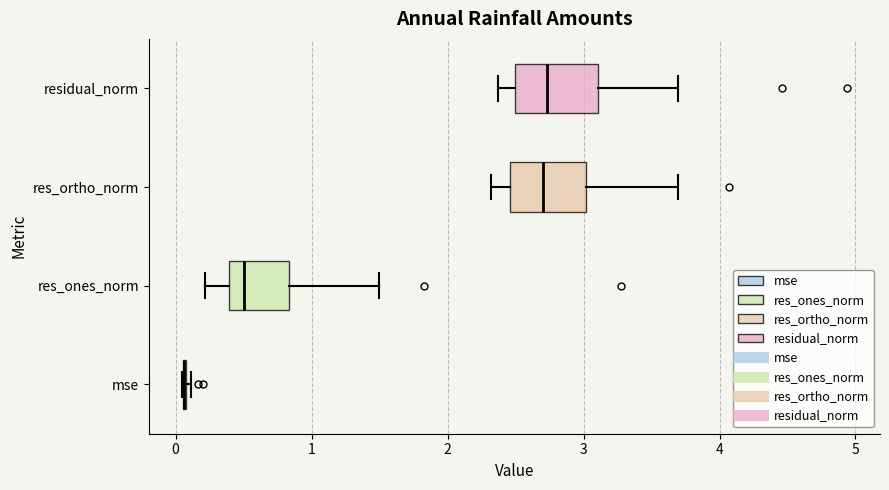

Reading bottom to top, transcribe this box plot: for each box, give where its median line is, the range the box spans, and where its two whiskers end, as read against the x-axis. The values are not printed on the chart, so give them approximately, as read against the axis.

mse: box collapsed to a line at 0.1, whiskers 0.0 to 0.1
res_ones_norm: median 0.5, box 0.4 to 0.8, whiskers 0.2 to 1.5
res_ortho_norm: median 2.7, box 2.5 to 3.0, whiskers 2.3 to 3.7
residual_norm: median 2.7, box 2.5 to 3.1, whiskers 2.4 to 3.7